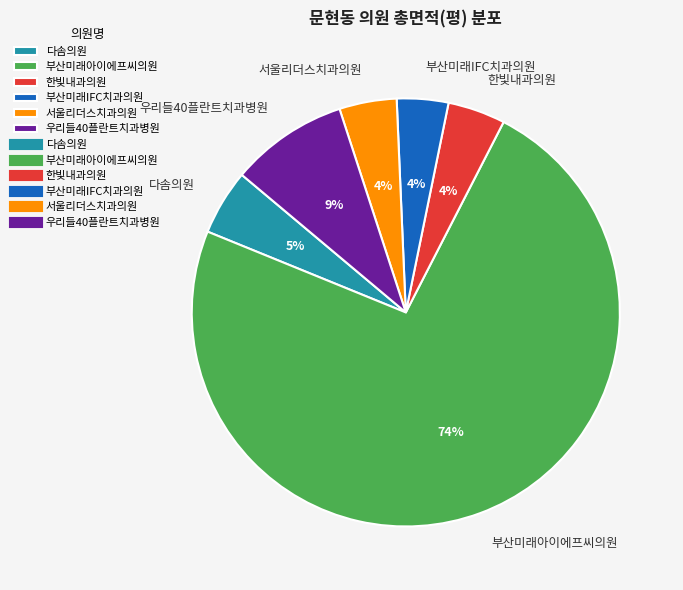

Does any single category account for the majority?

Yes